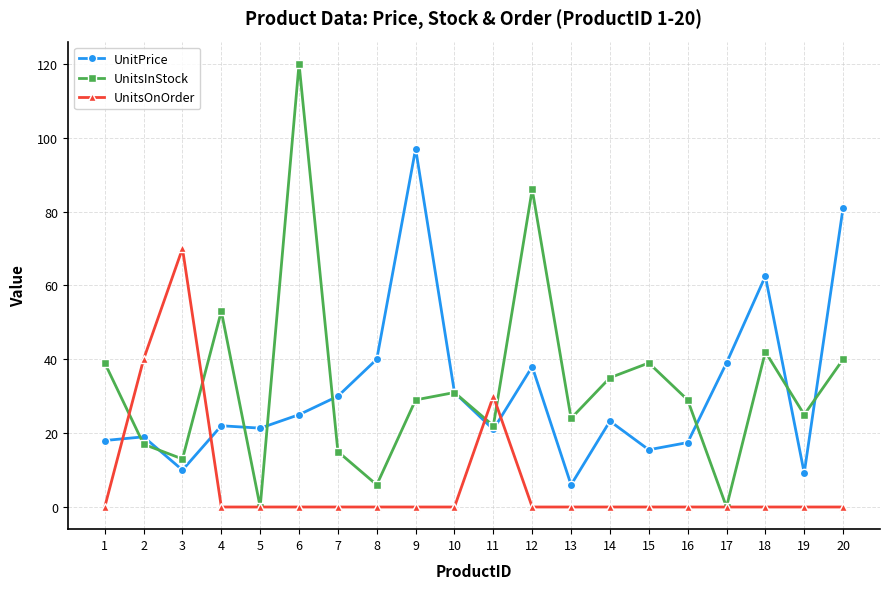

Which series has the widest spread of values?

UnitsInStock